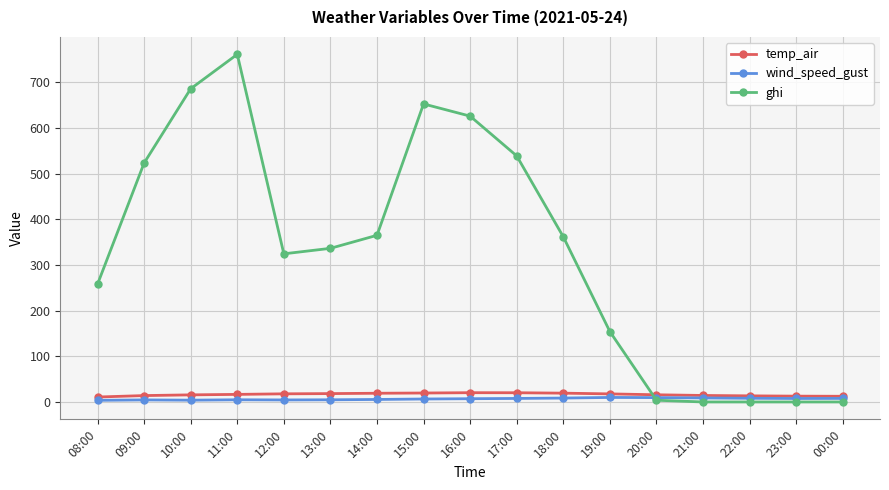

List the series in order of their peak value, lowest first.

wind_speed_gust, temp_air, ghi